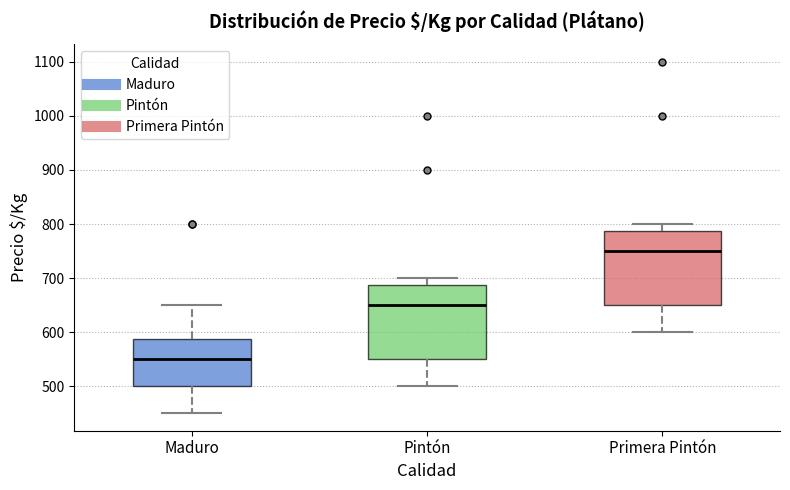

Reading left to right, transcribe this box plot: for each box, give where its median line is, the range the box spans, and where its two whiskers end, as read against the y-axis. The values are not printed on the chart, so give them approximately, as read against the axis.

Maduro: median 550, box 500 to 590, whiskers 450 to 650
Pintón: median 650, box 550 to 690, whiskers 500 to 700
Primera Pintón: median 750, box 650 to 790, whiskers 600 to 800